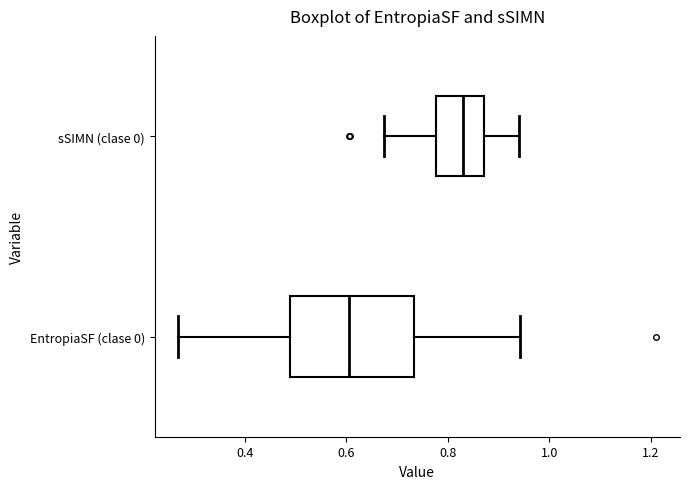

Which box is the widest, from its left edge to its right edge?

EntropiaSF (clase 0)